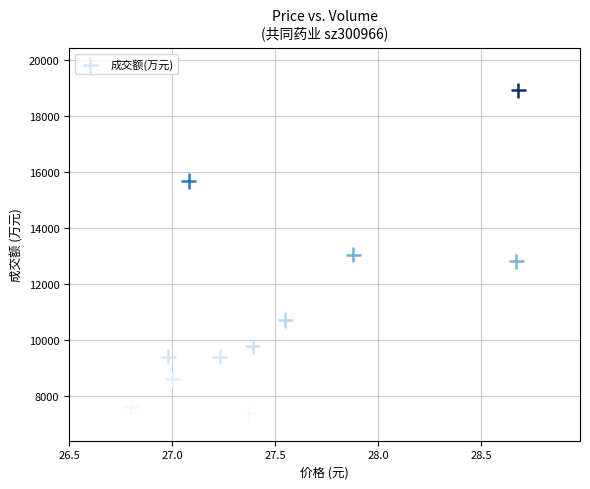

How many points are shown in the scatter plot?

11